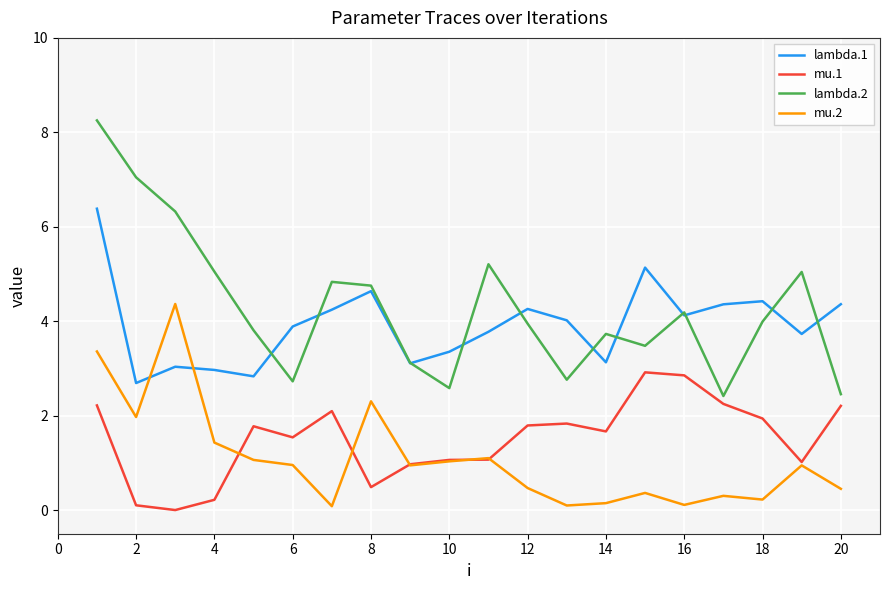

What is the highest value of the lambda.2 series?

8.3